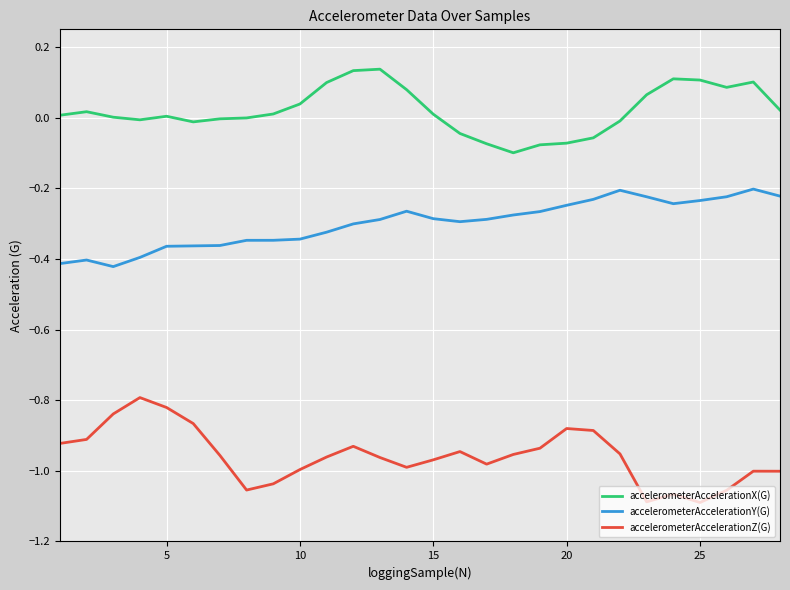

True or false: accelerometerAccelerationY(G) has more than 0 interior local peaks.

True